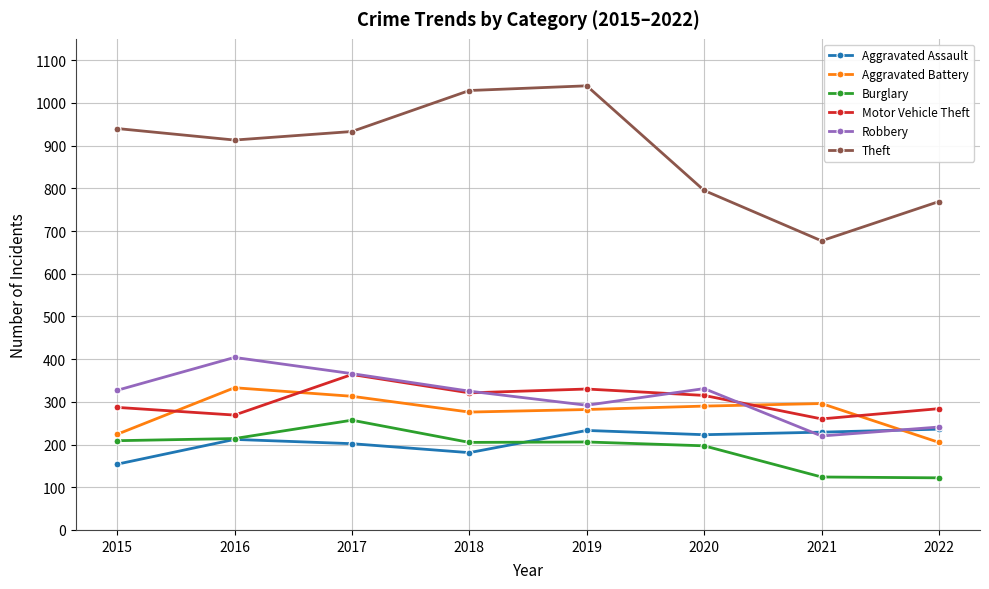

True or false: Burglary and Aggravated Battery cross at least once.

False